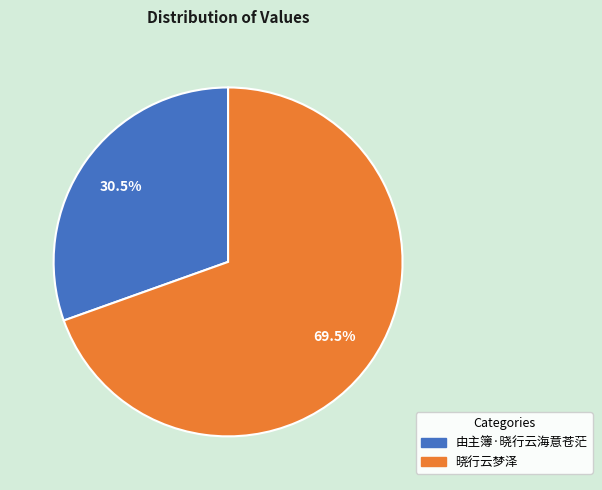

What is the majority slice?

晓行云梦泽